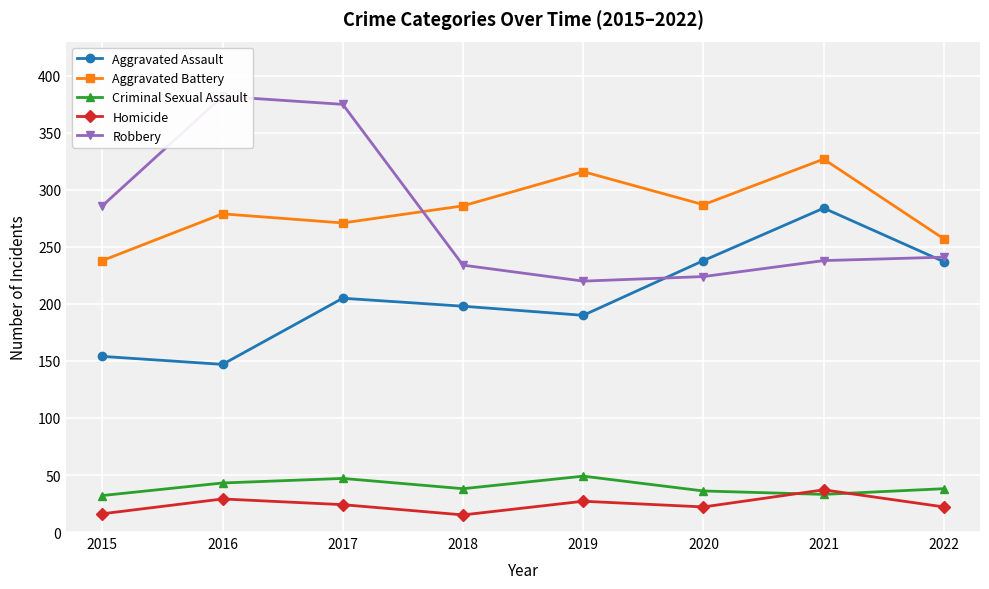

What is the value of the Robbery point at the 7th from the left?

238